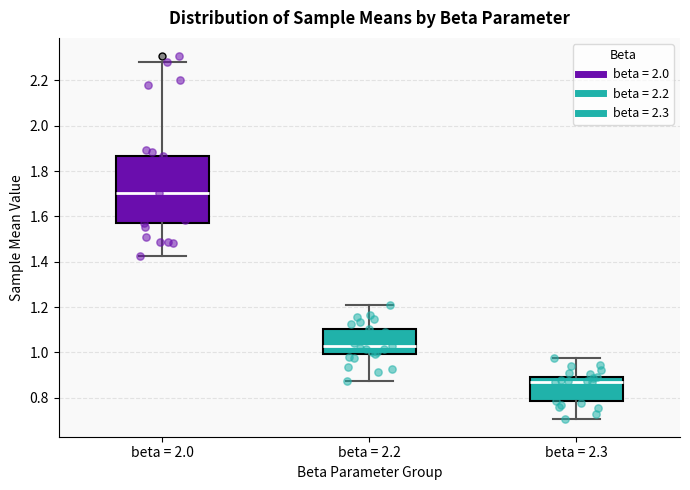

Which box's median line is the lowest?

beta = 2.3